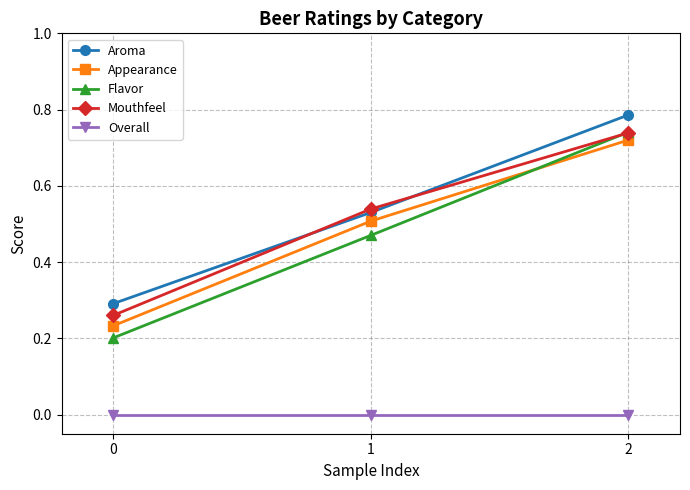

Which series has the largest range (max minus min)?

Flavor